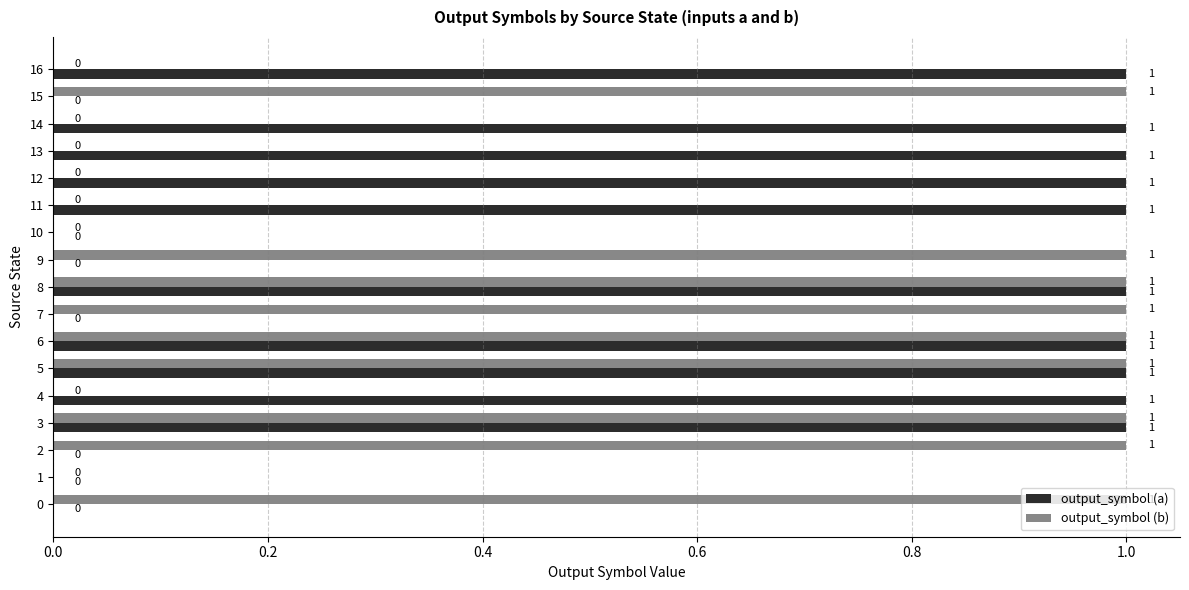

What value does the output_symbol (a) series have at 16?

1